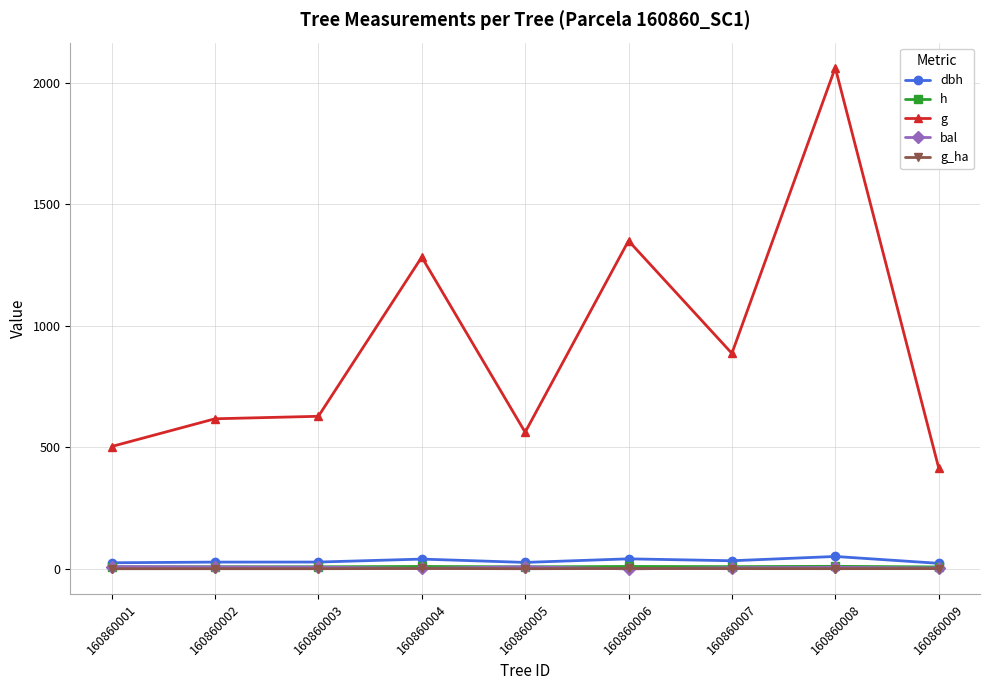

The value of bal at 160860003 is 7.3. True or false?

True